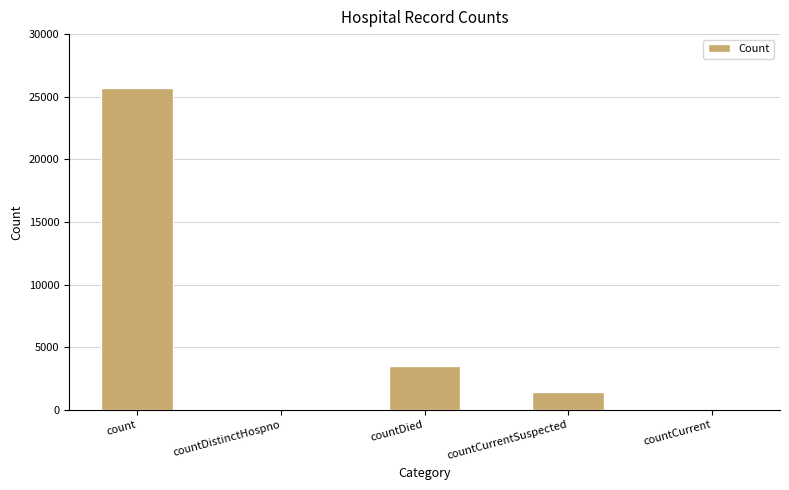

Reading left to right, list all the values displayed in this chart.

25680	0	3468	1401	0